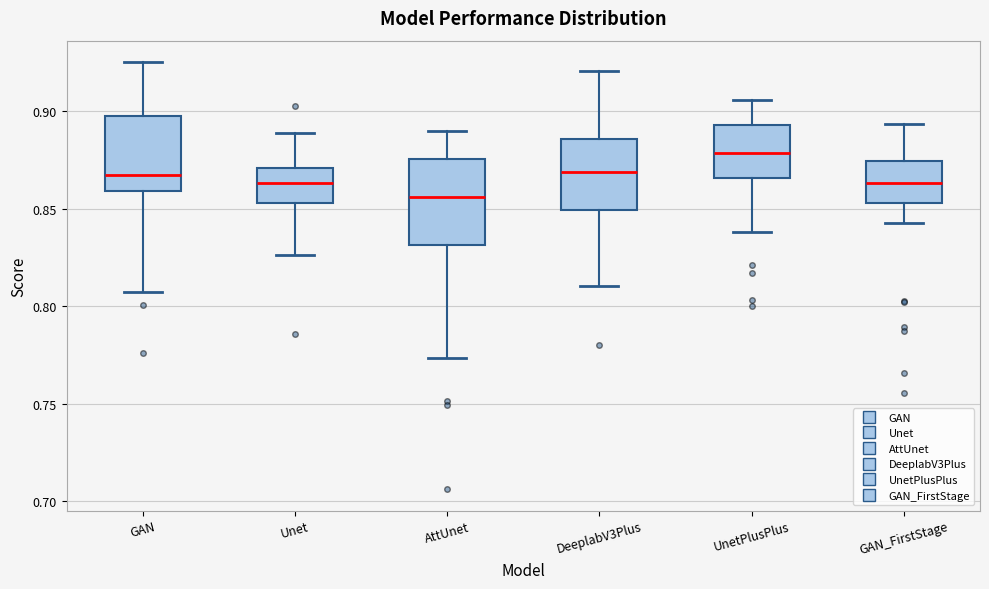

Which box is the tallest, from its lower edge to its upper edge?

AttUnet